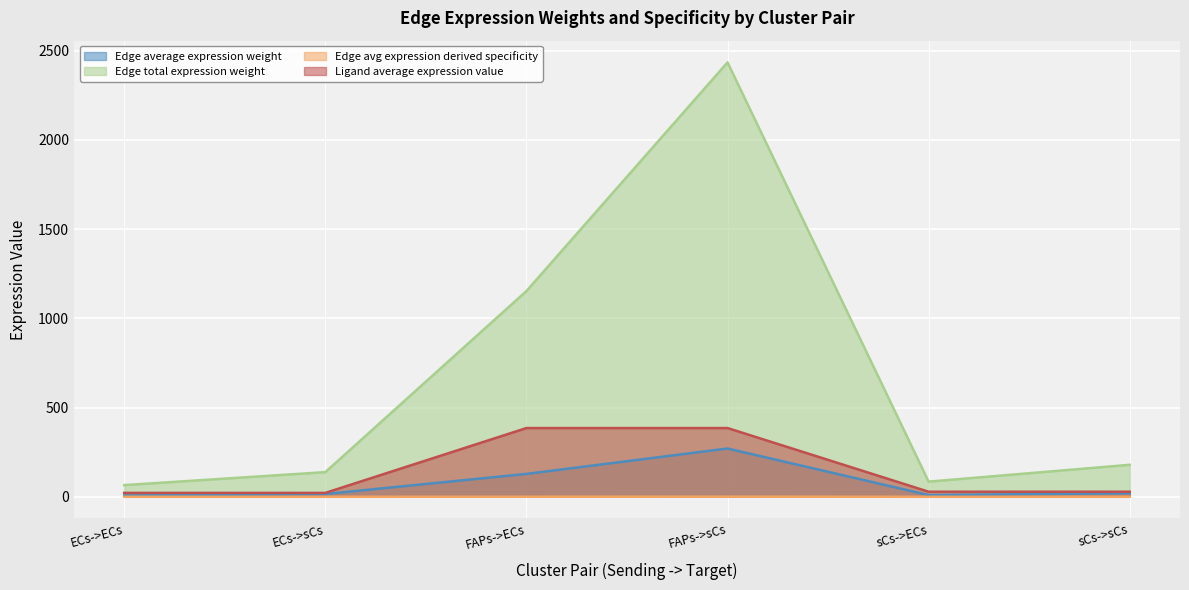

What is the difference between the Ligand average expression value values at ECs->ECs and sCs->ECs?

6.5